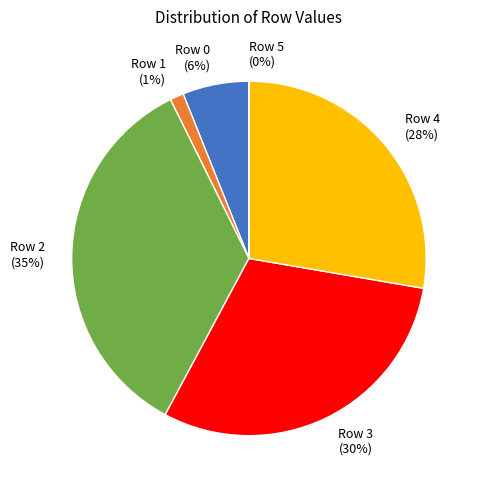

Does Row 0 (6%) account for over 50% of the chart?

No